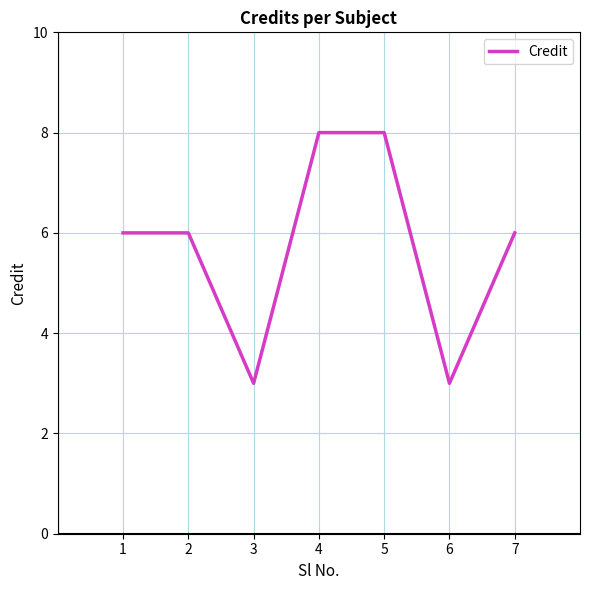

Which has a higher value, 1 or 5?

5